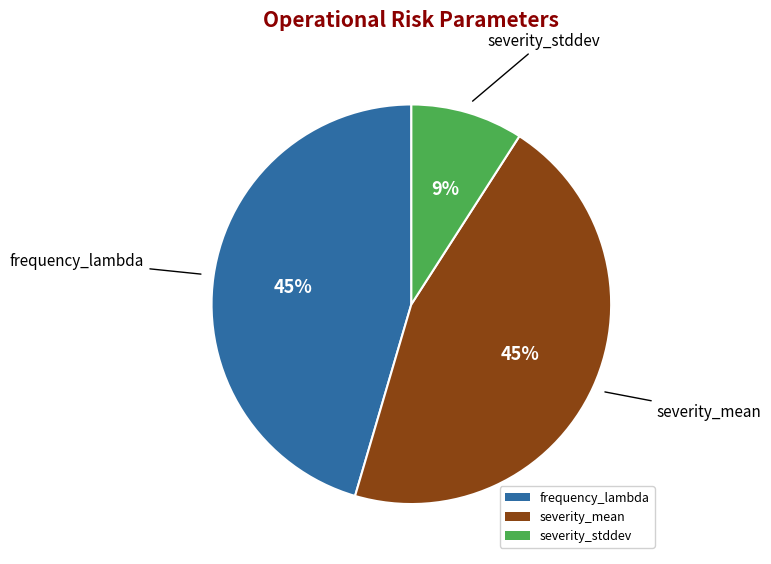

Between frequency_lambda and severity_stddev, which is larger?

frequency_lambda